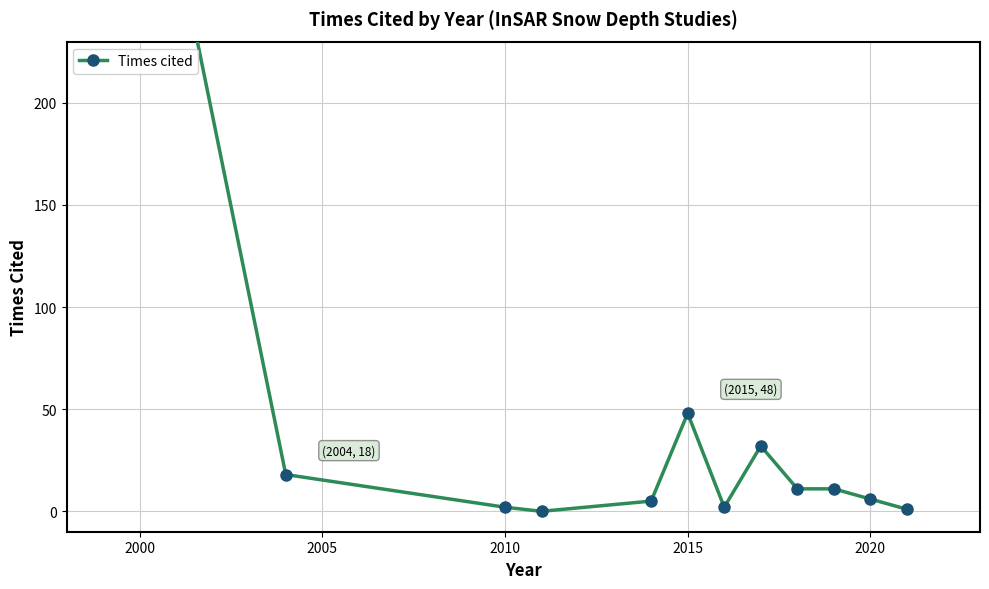

How many points are higher than both their immediate neighbors (excluding endpoints)?

2